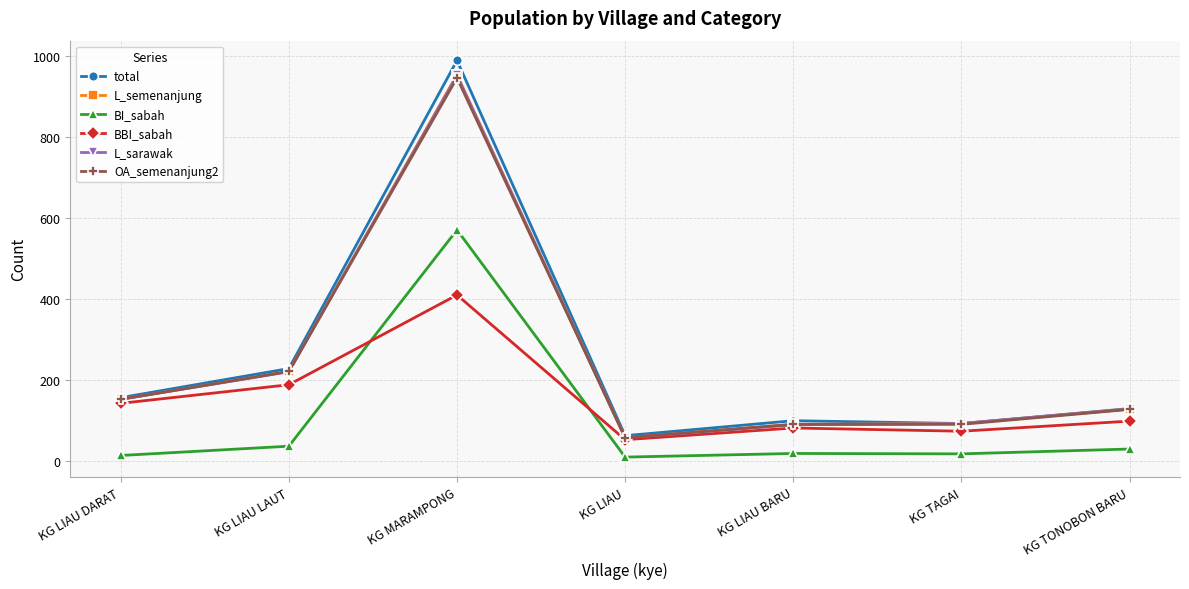

Is it true that total equals 169 at KG LIAU BARU?

False